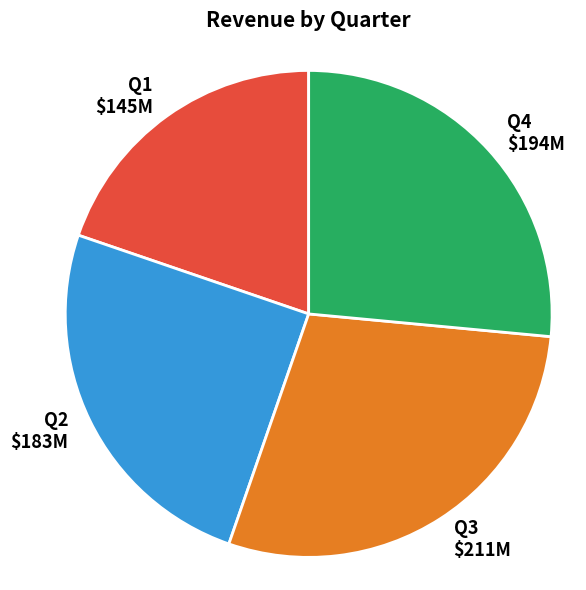

What is the largest slice in the pie chart?

Q3